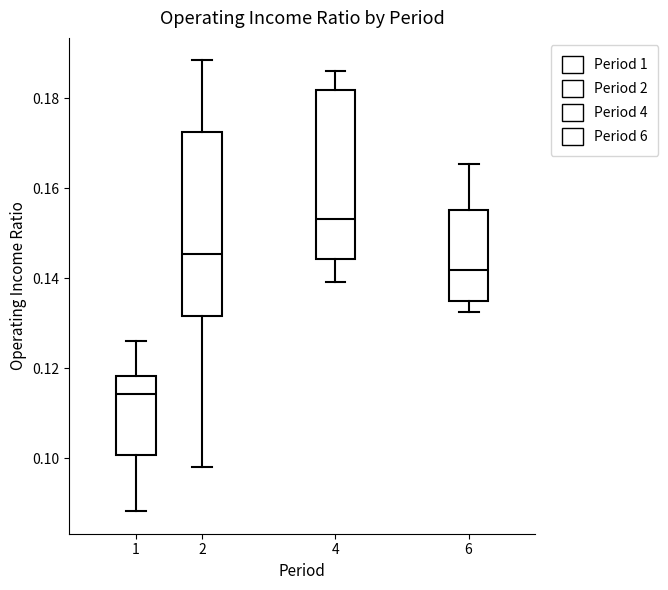

Reading left to right, read every box against the y-axis: the position of its median line, the range the box covers, and the ends of its whiskers. The values are not printed on the chart, so give them approximately, as read against the axis.

1: median 0.114, box 0.100 to 0.118, whiskers 0.088 to 0.126
2: median 0.146, box 0.132 to 0.172, whiskers 0.098 to 0.188
4: median 0.154, box 0.144 to 0.182, whiskers 0.140 to 0.186
6: median 0.142, box 0.136 to 0.156, whiskers 0.132 to 0.166